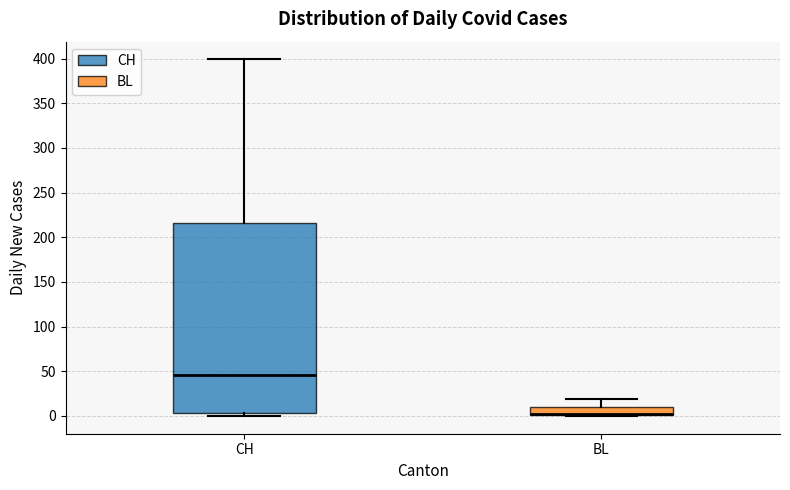

Where is the upper edge of the box for BL on the y-axis? The values are not printed on the chart, so give them approximately, as read against the axis.

10